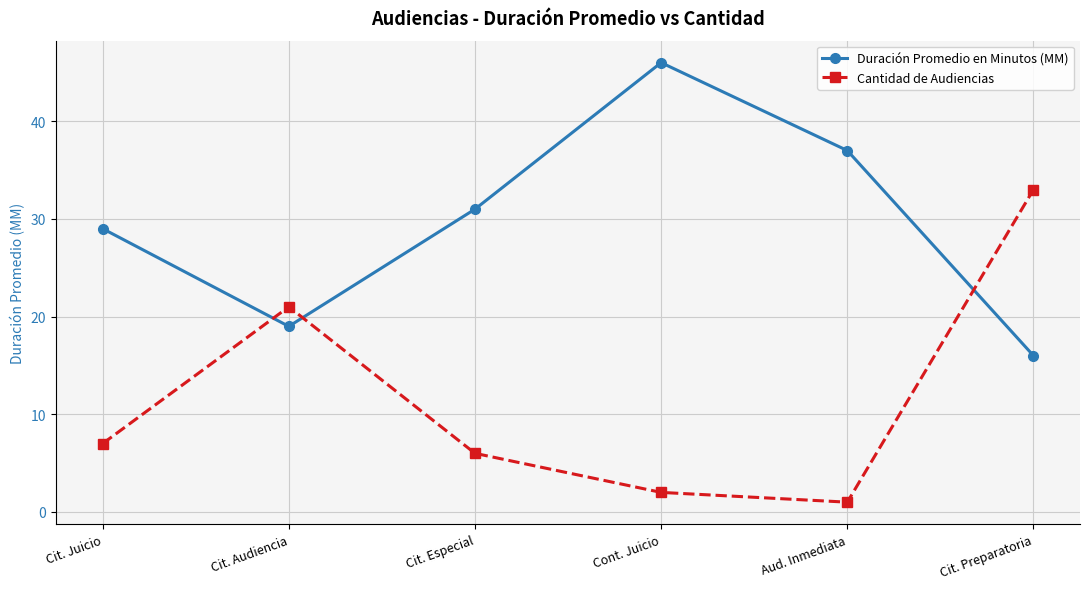

Where is the first local maximum for Cantidad de Audiencias?

Cit. Audiencia